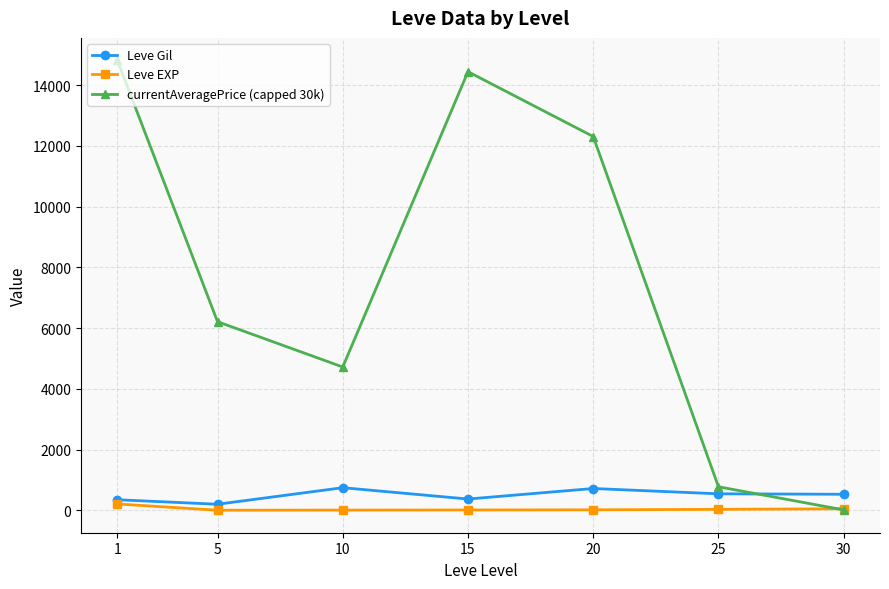

How many lines are shown in the chart?

3